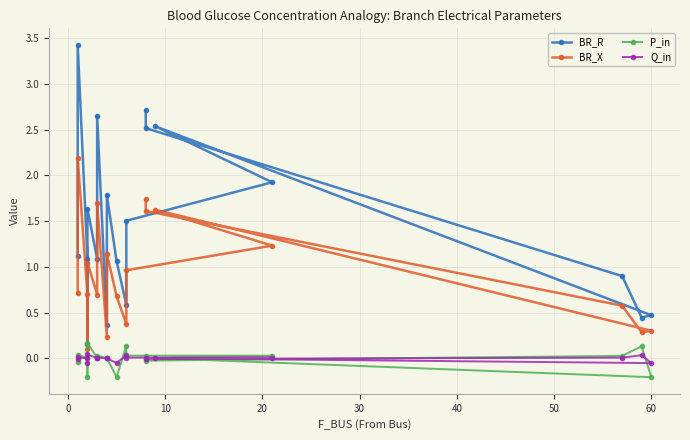

The BR_X series shows 2.3 at 50. True or false?

False